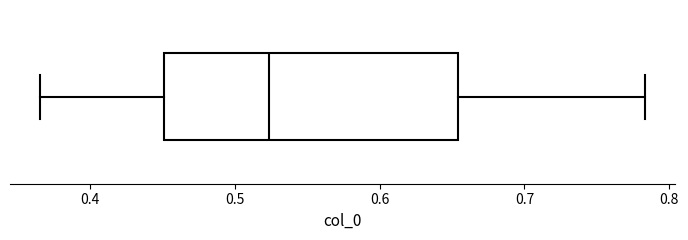

Where is the left edge of the box on the x-axis? The values are not printed on the chart, so give them approximately, as read against the axis.

0.45